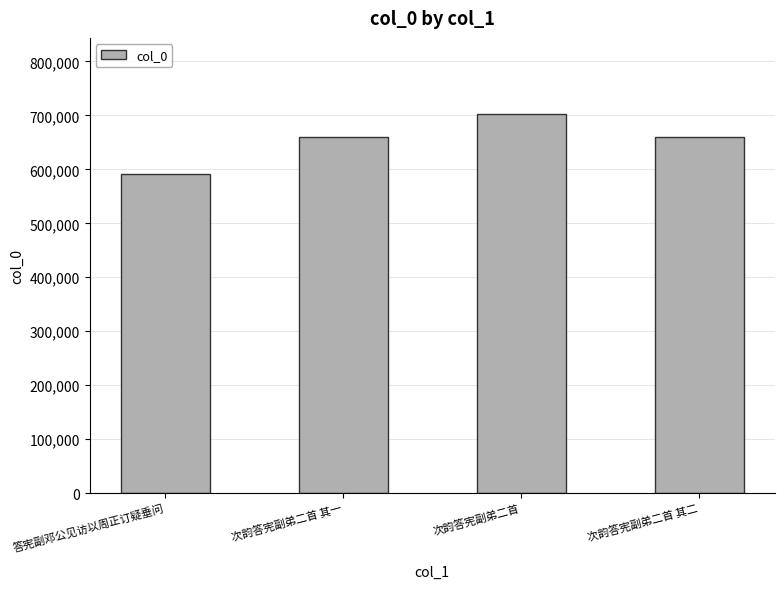

At which label does the data first exceed 660440?

次韵答宪副弟二首